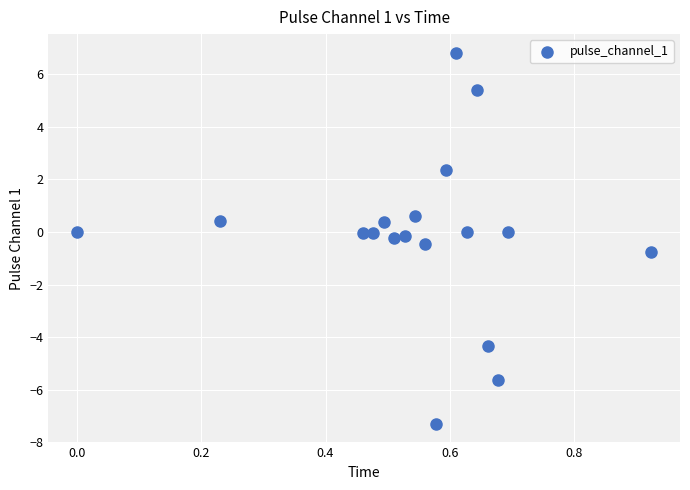

What is the range of Y values (max minus min)?

14.1